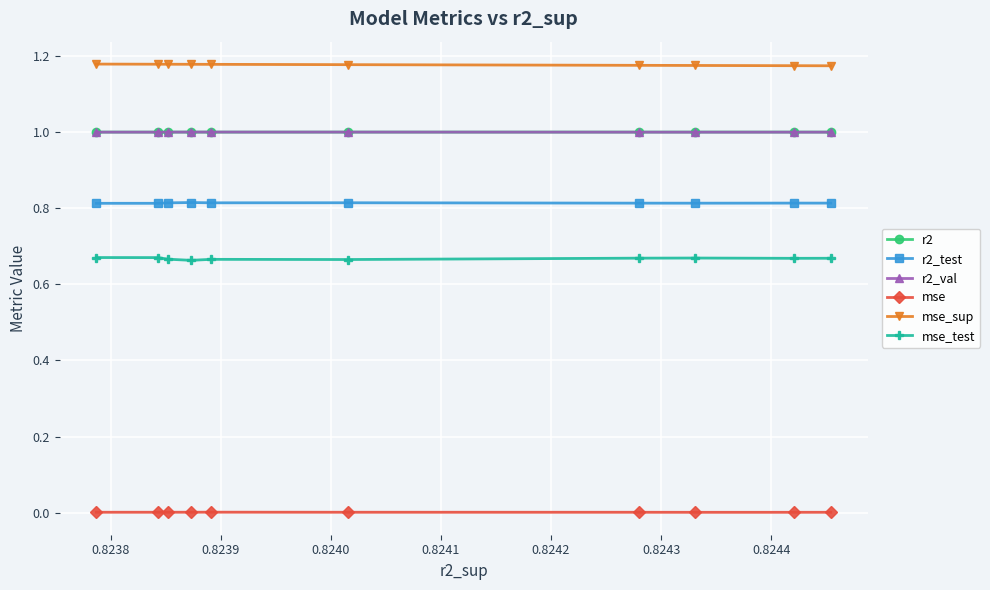

What are all the series names shown in the legend?

r2, r2_test, r2_val, mse, mse_sup, mse_test